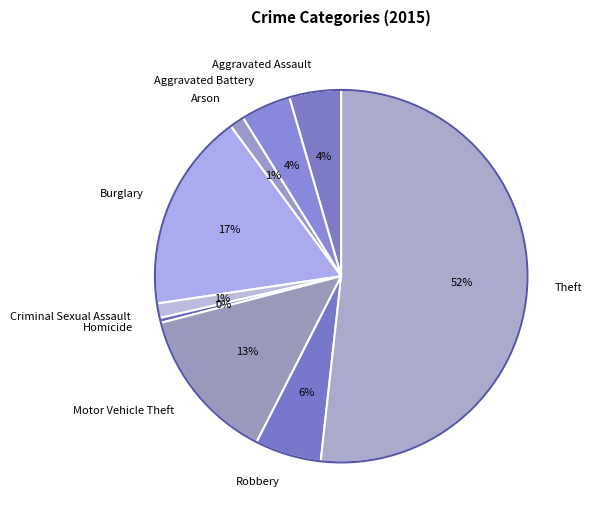

Is there a majority slice in this chart?

Yes